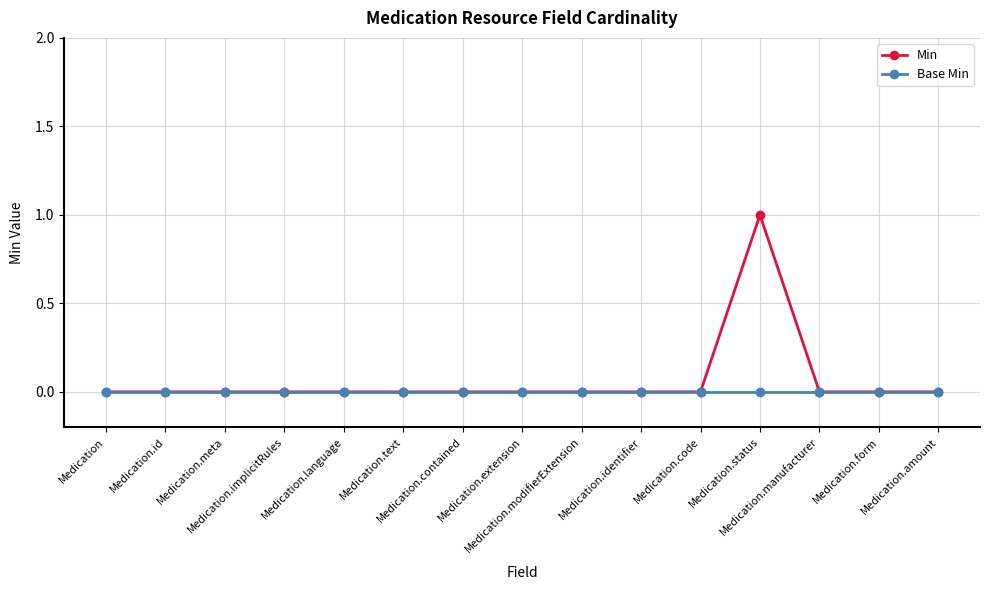

Is it true that Base Min equals 0 at Medication.identifier?

True